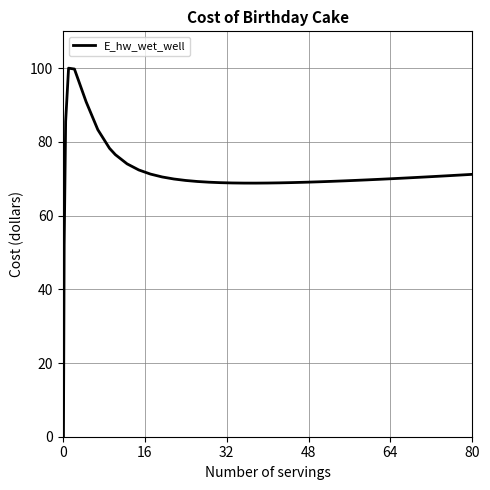

How many lines are shown in the chart?

1